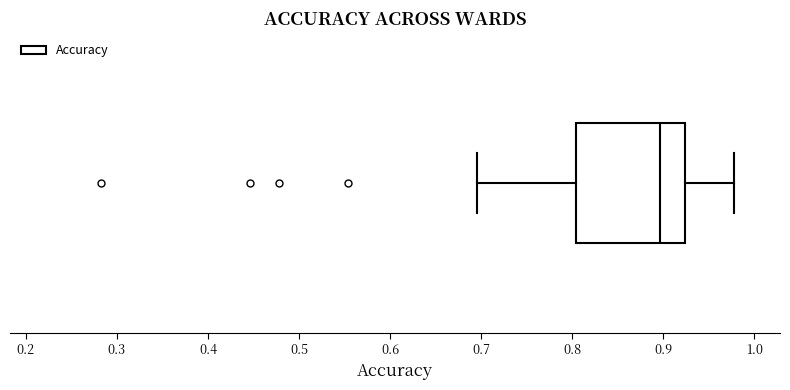

Read this box plot against the x-axis: the position of the median line, the range covered by the box, and the ends of both whiskers. The values are not printed on the chart, so give them approximately, as read against the axis.

median 0.90, box 0.80 to 0.92, whiskers 0.70 to 0.98